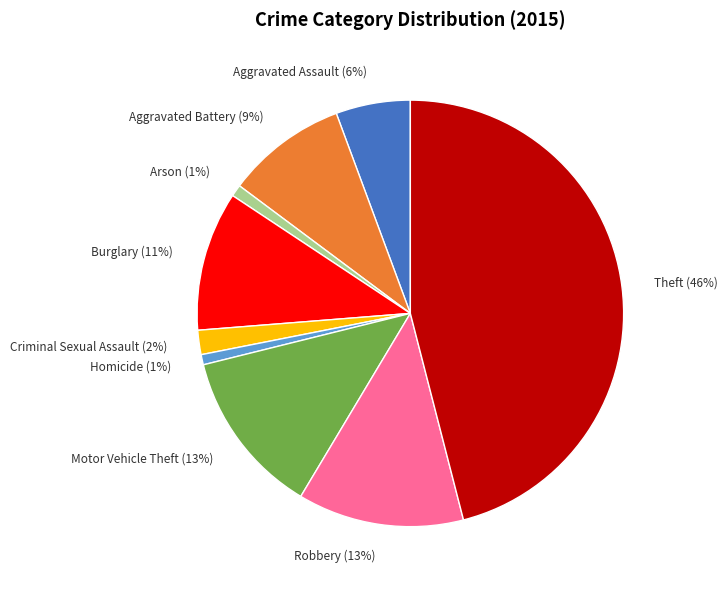

To the nearest percent, what percentage of the pie is Arson (1%)?

1%